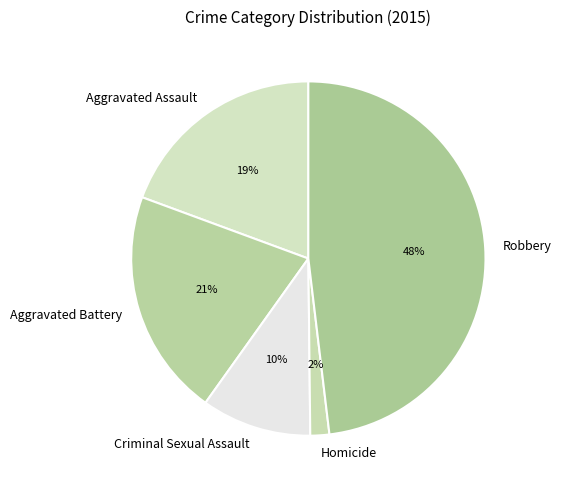

Is there any slice that represents more than half of the pie?

No